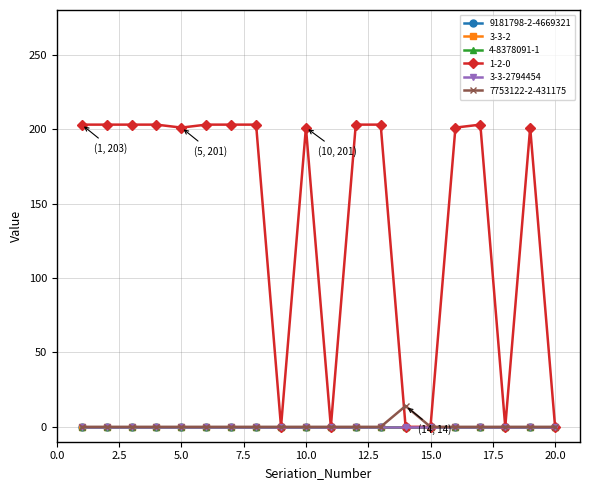

At which category is the sum across all series the highest?

1